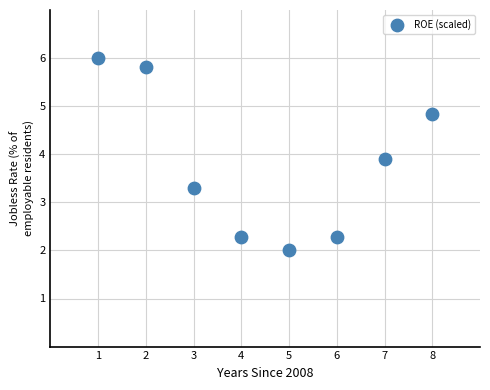

What is the range of X values (max minus min)?

7.0